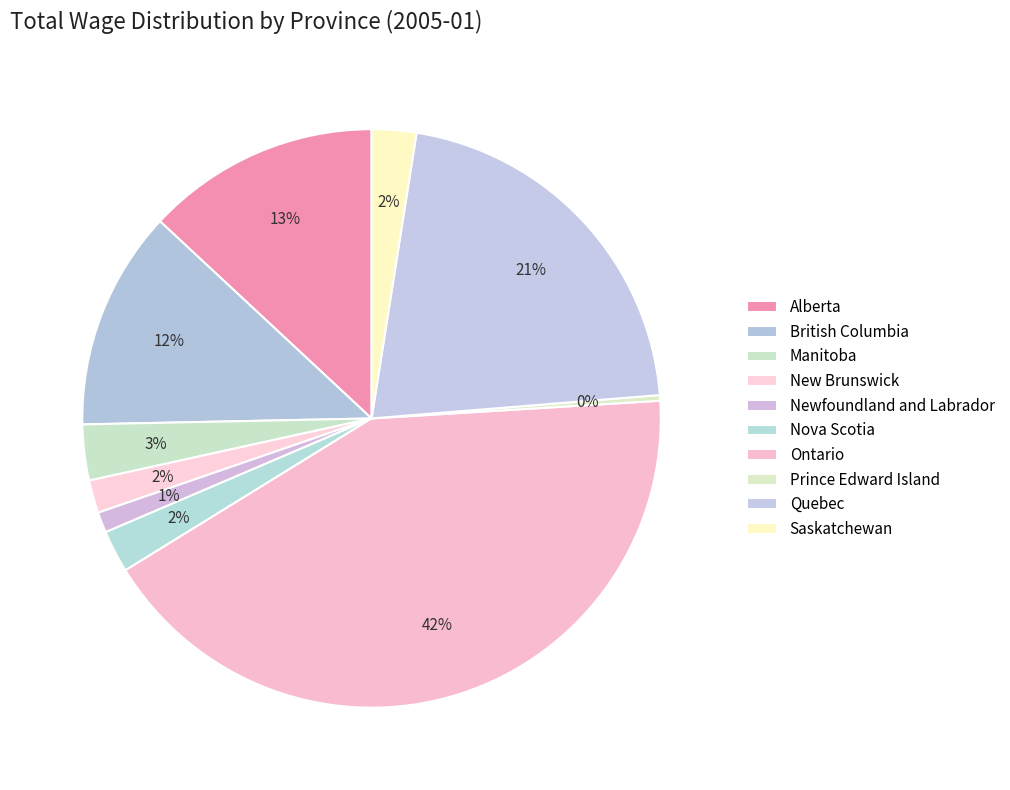

Between Prince Edward Island and Manitoba, which is larger?

Manitoba